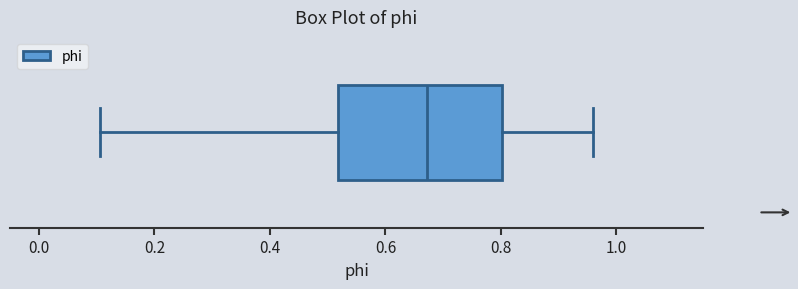

Read this box plot against the x-axis: the position of the median line, the range covered by the box, and the ends of both whiskers. The values are not printed on the chart, so give them approximately, as read against the axis.

median 0.68, box 0.52 to 0.80, whiskers 0.10 to 0.96